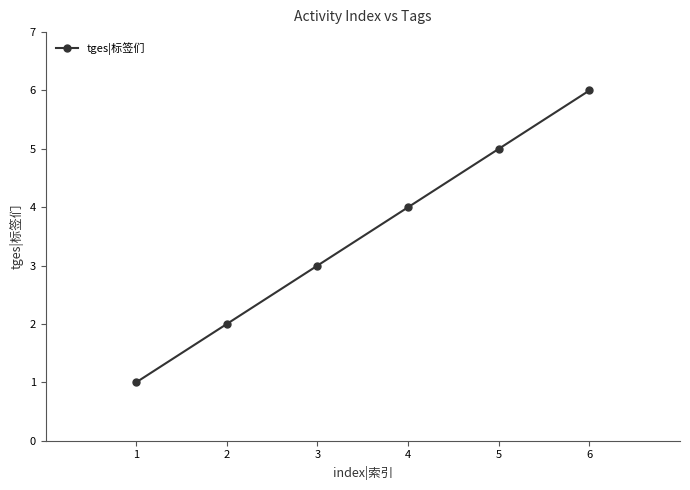

Count the values in the range 2 to 5.

4